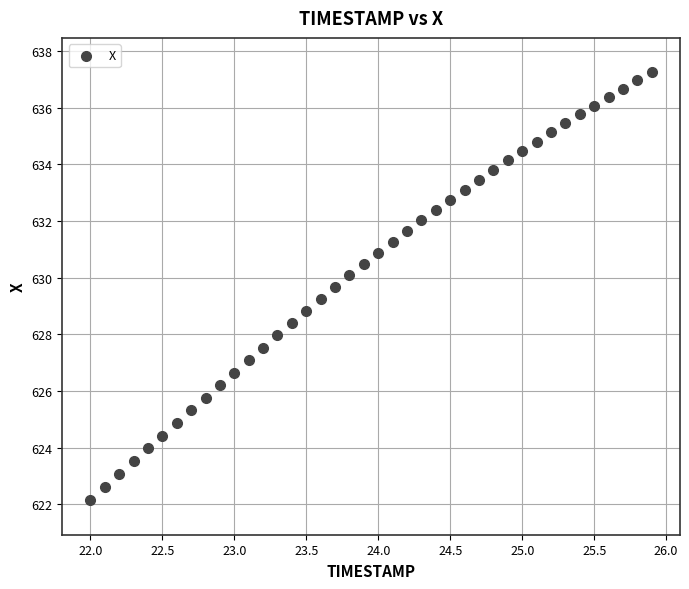

What is the range of X values (max minus min)?

3.9